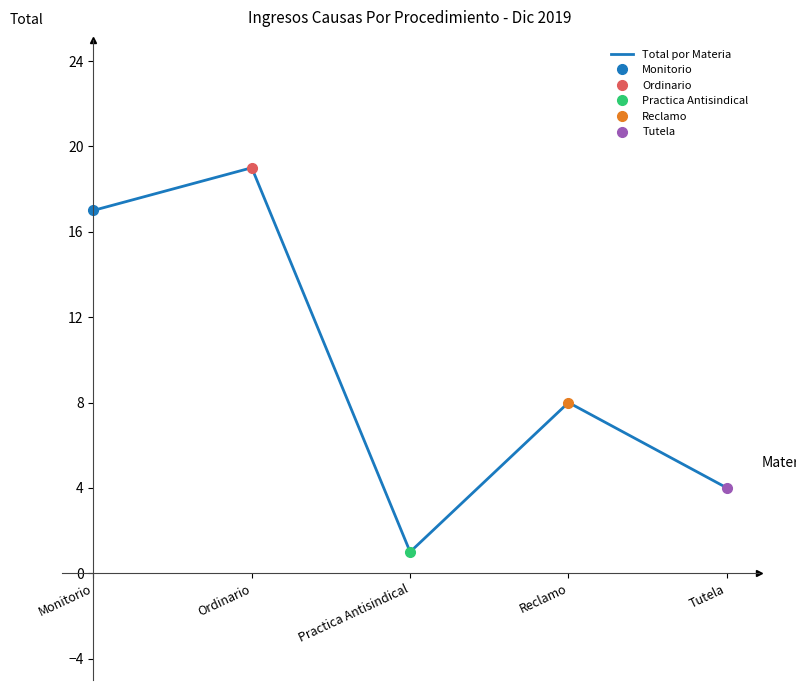

What is the ratio of the value at Reclamo to the value at Practica Antisindical?

8.0